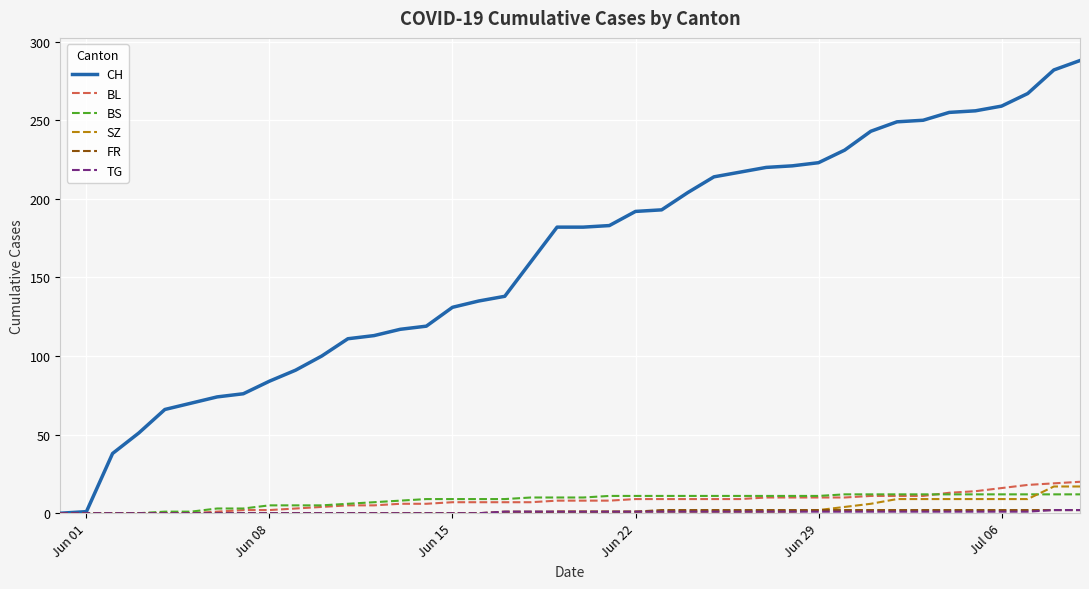

Which series has the largest total across all categories?

CH